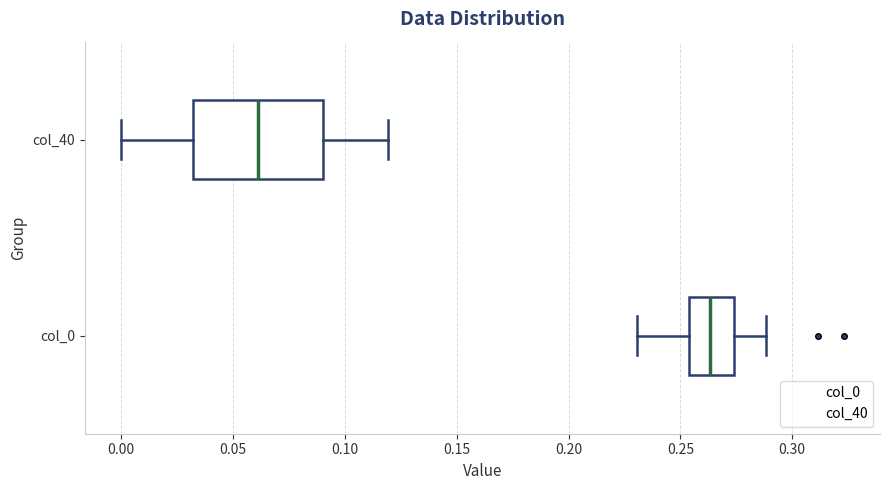

Reading bottom to top, transcribe this box plot: for each box, give where its median line is, the range the box spans, and where its two whiskers end, as read against the x-axis. The values are not printed on the chart, so give them approximately, as read against the axis.

col_0: median 0.265, box 0.255 to 0.275, whiskers 0.230 to 0.290
col_40: median 0.060, box 0.030 to 0.090, whiskers 0.000 to 0.120